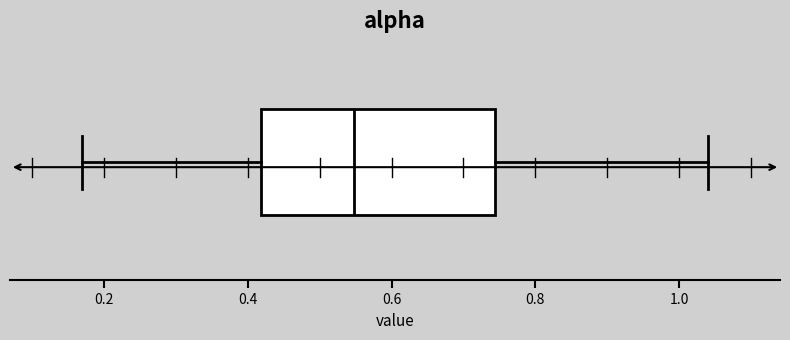

Where does the left whisker of the box end on the x-axis? The values are not printed on the chart, so give them approximately, as read against the axis.

0.16